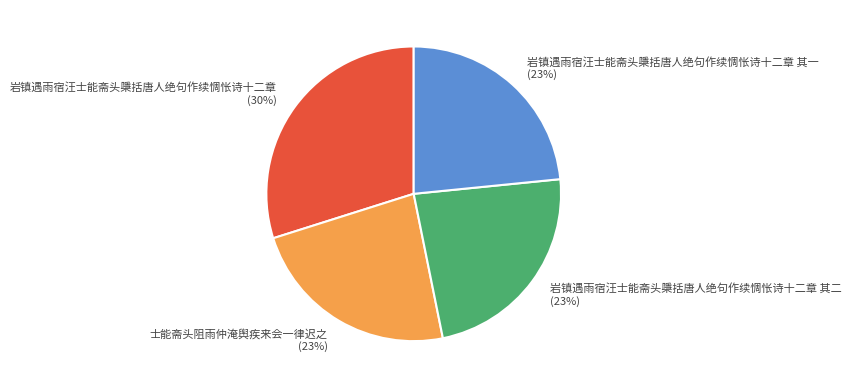

How many segments does this pie chart have?

4